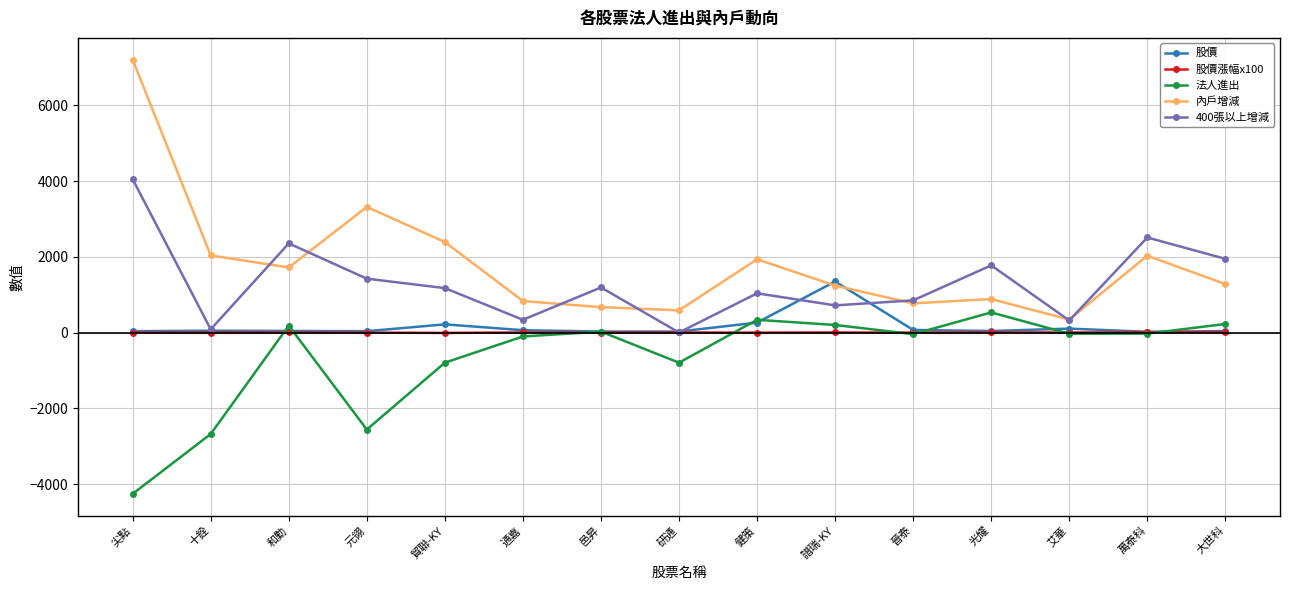

What are all the series names shown in the legend?

股價, 股價漲幅x100, 法人進出, 內戶增減, 400張以上增減